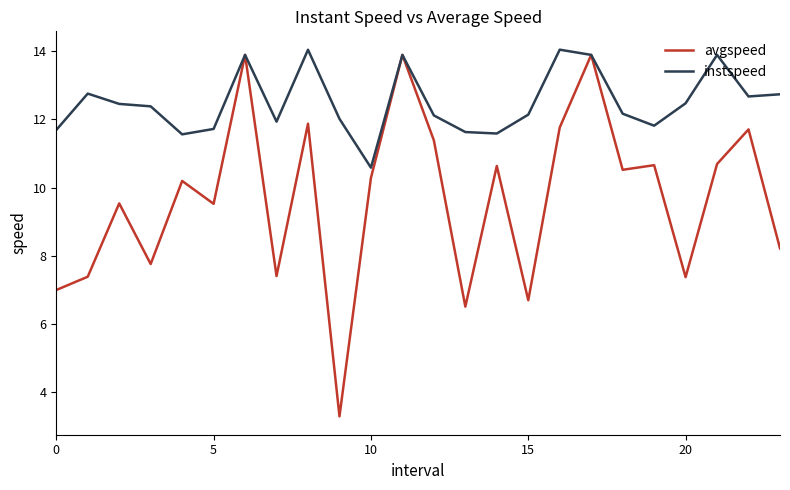

At how many categories does at least one series exceed 13?

6